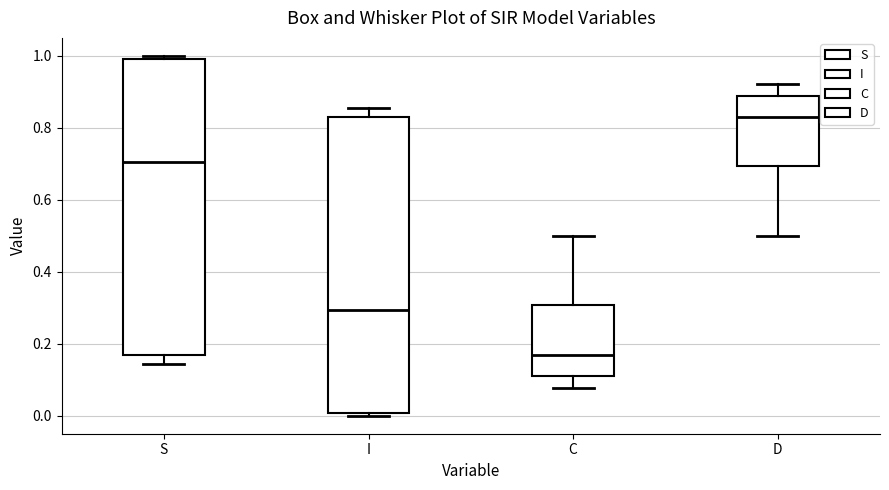

Reading left to right, read every box against the y-axis: the position of its median line, the range the box covers, and the ends of its whiskers. The values are not printed on the chart, so give them approximately, as read against the axis.

S: median 0.70, box 0.18 to 1.00, whiskers 0.14 to 1.00 (just above the box's upper edge)
I: median 0.30, box 0.00 to 0.82, whiskers 0.00 (just below the box's lower edge) to 0.86
C: median 0.18, box 0.12 to 0.30, whiskers 0.08 to 0.50
D: median 0.82, box 0.70 to 0.88, whiskers 0.50 to 0.92